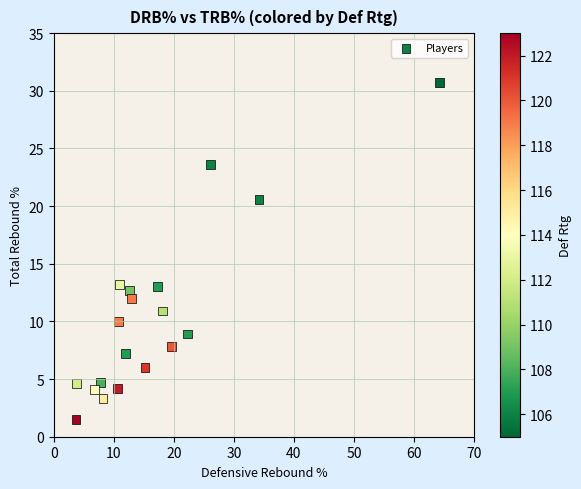

What is the range of Y values (max minus min)?

29.2